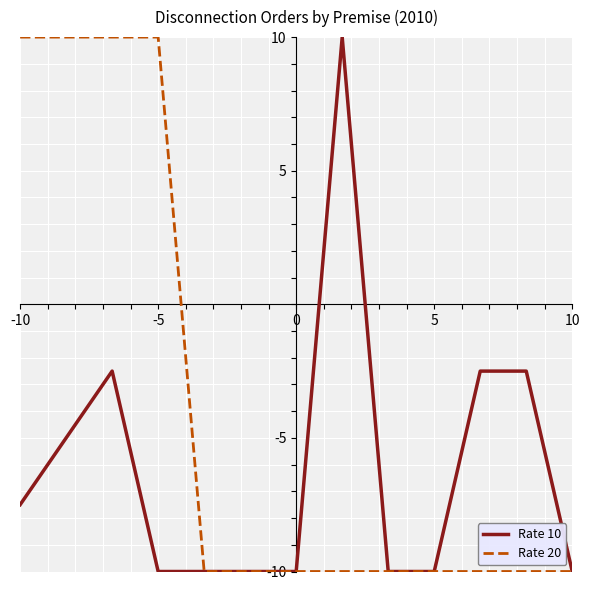

What is the minimum value shown in the chart?

-10.0